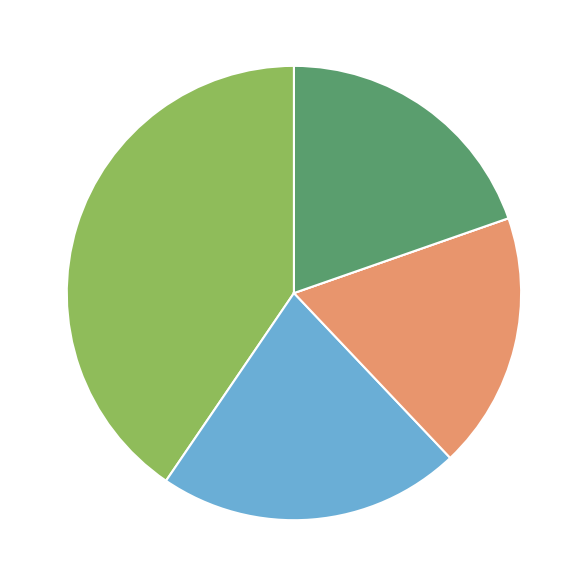

Do B14 and B11 together represent more than half of the pie?

No